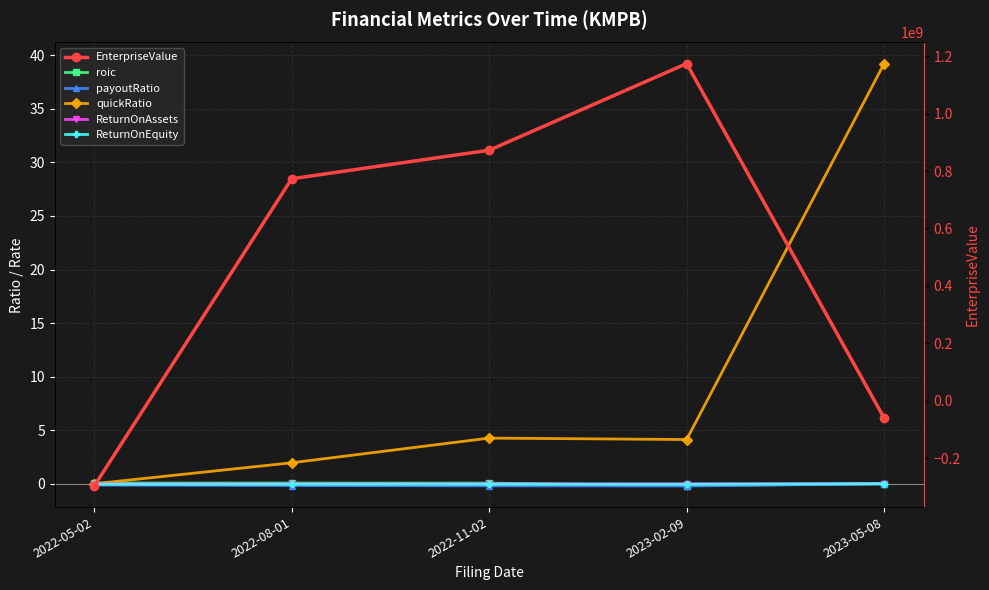

After their last crossing, which series has the higher values: ReturnOnEquity or EnterpriseValue?

ReturnOnEquity